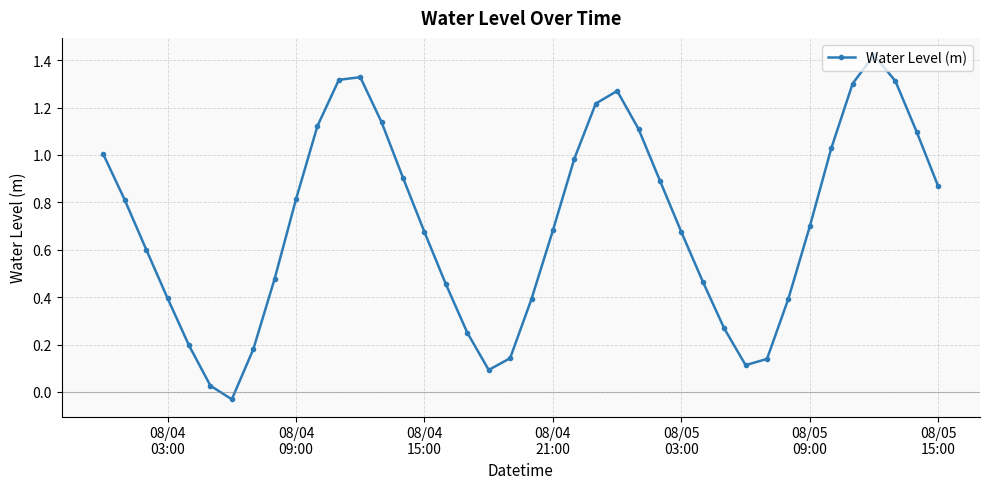

True or false: there are more than 2 points higher than both neighbors.

True